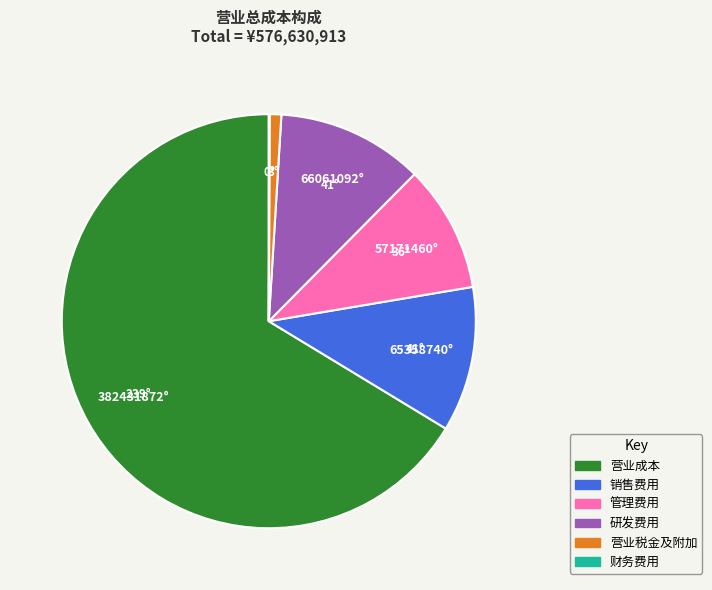

Which category has the biggest portion of the pie?

营业成本